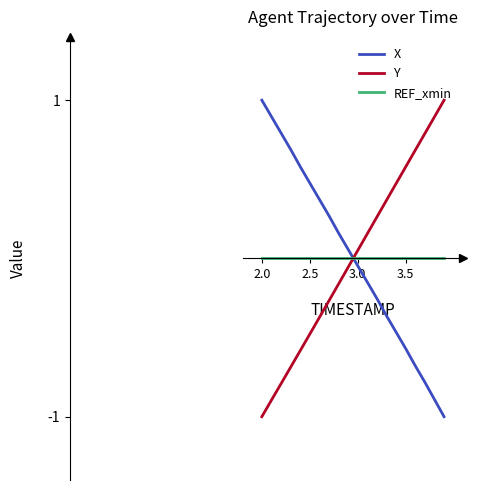

What are all the series names shown in the legend?

X, Y, REF_xmin